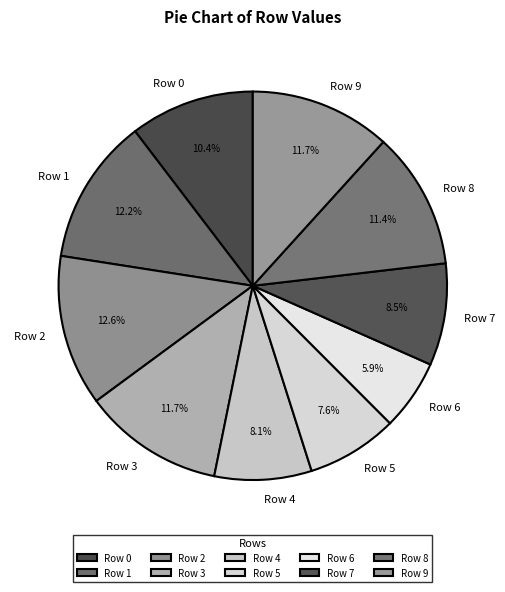

To the nearest percent, what is the combined percentage of Row 5 and Row 0?

18%